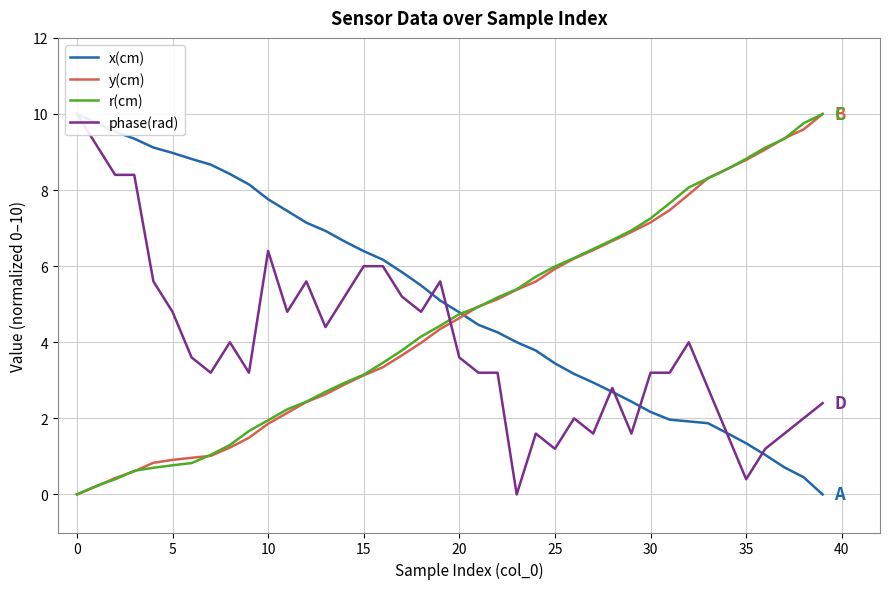

What is the difference between the maximum and minimum values in the phase(rad) series?

10.0